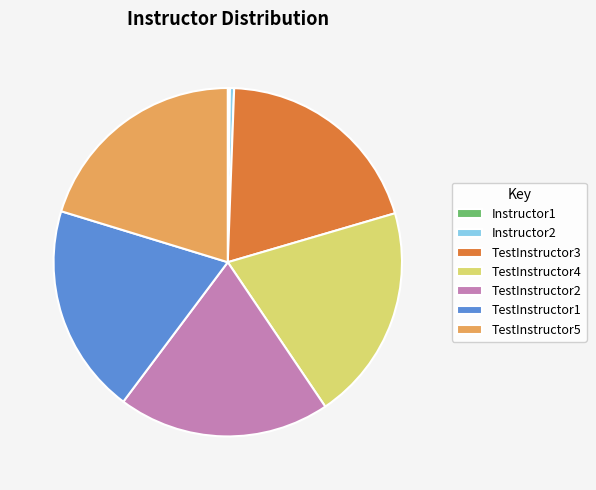

Is it true that TestInstructor3 is 20% of the pie?

True